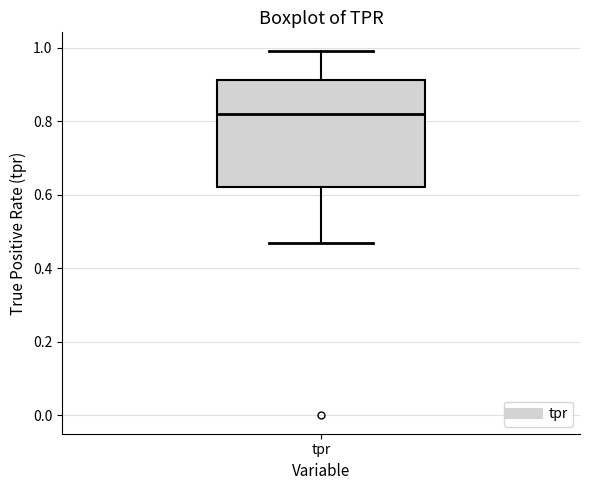

Where is the lower edge of the box for tpr on the y-axis? The values are not printed on the chart, so give them approximately, as read against the axis.

0.62